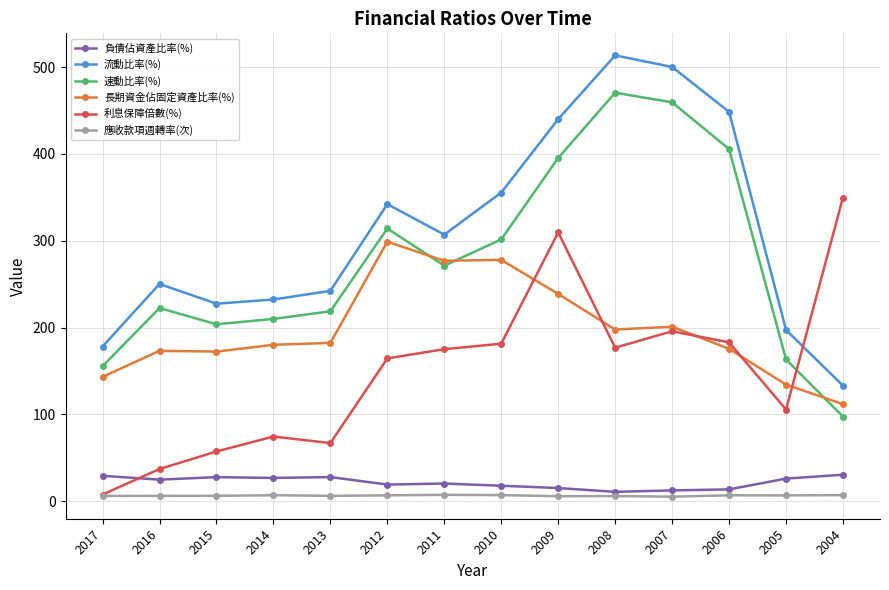

How many values in the 流動比率(%) series exceed 307?

7